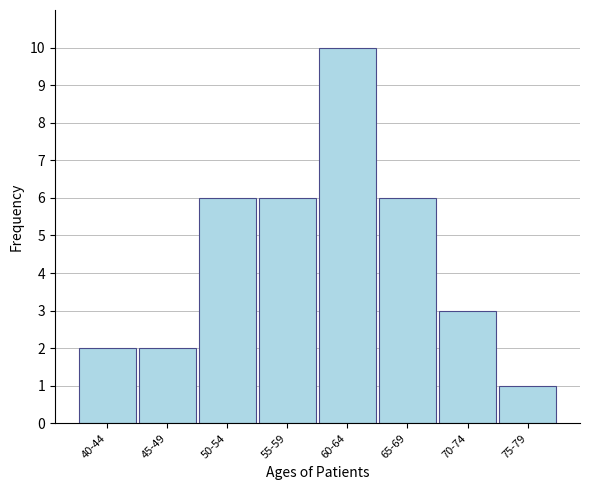

Reading left to right, what are all the values shown in this chart?

2	2	6	6	10	6	3	1